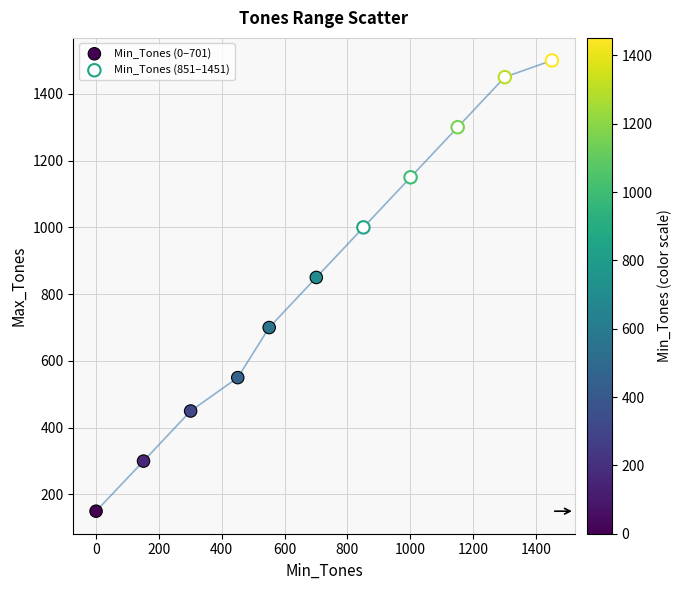

Which series has the widest spread of Y values?

Min_Tones (0–701)